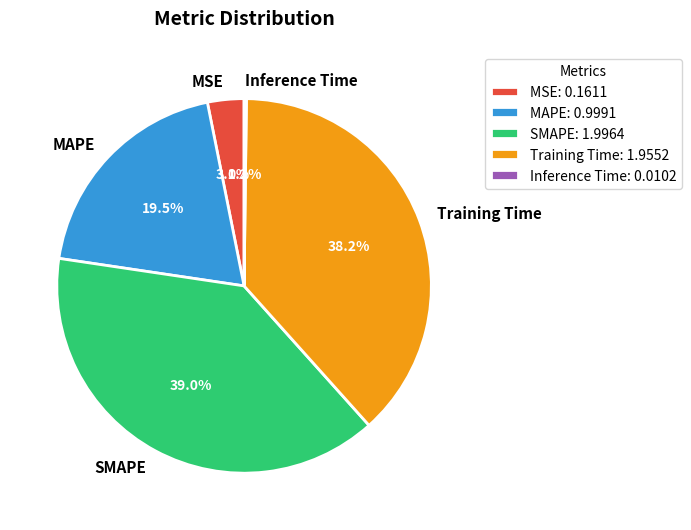

Which slice is the largest?

SMAPE